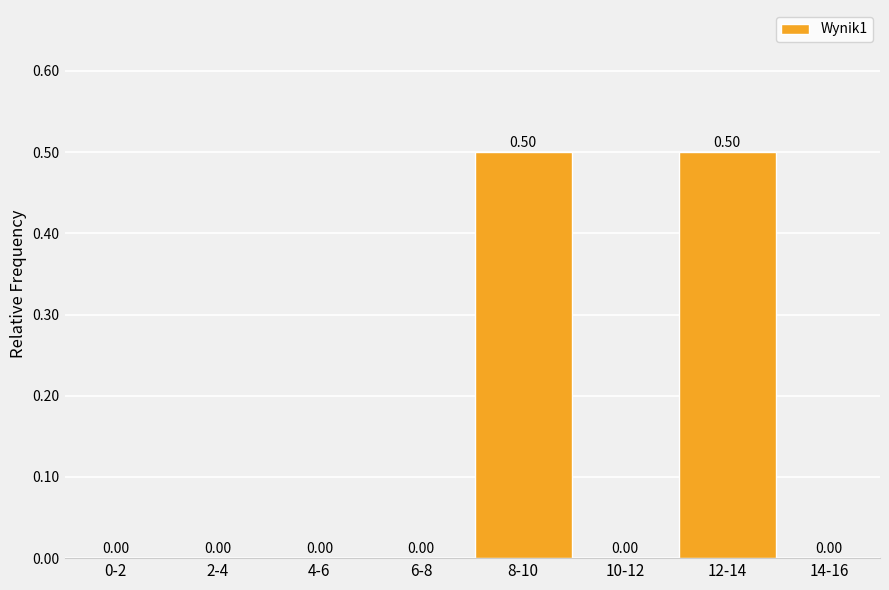

What is the sum of the values at 4-6 and 8-10?

0.5